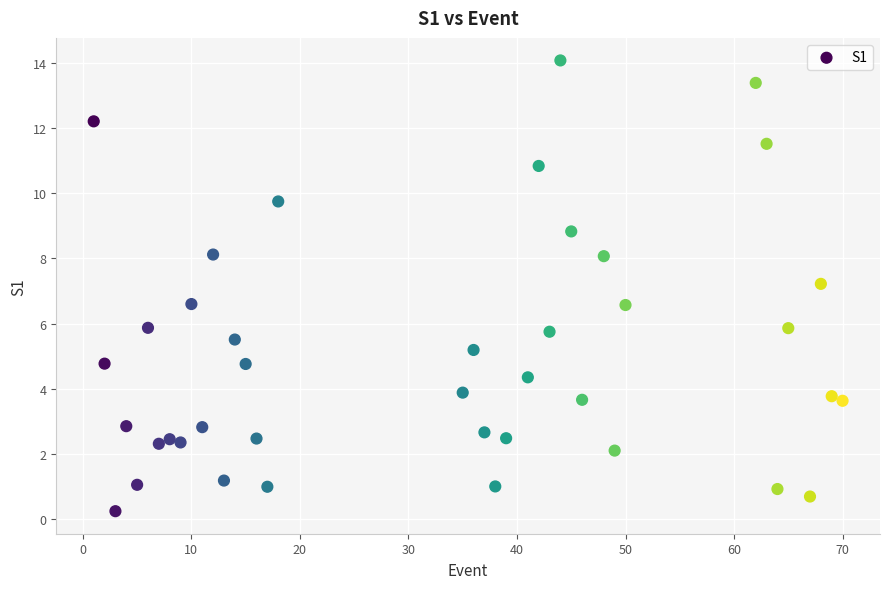

What Y value in the scatter plot is closest to 7?

7.2